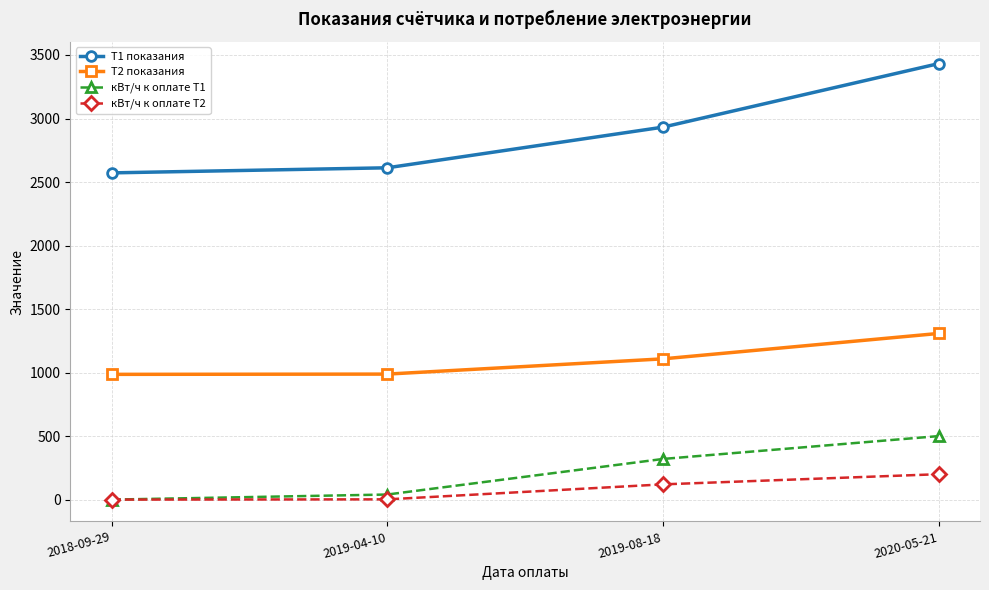

How many data points in Т2 показания are less than 1108?

2